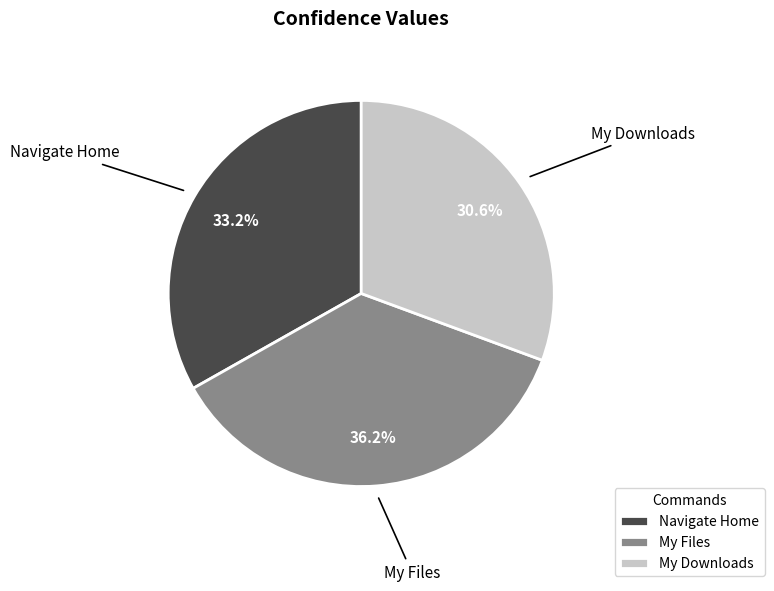

Which has a higher value, My Files or My Downloads?

My Files